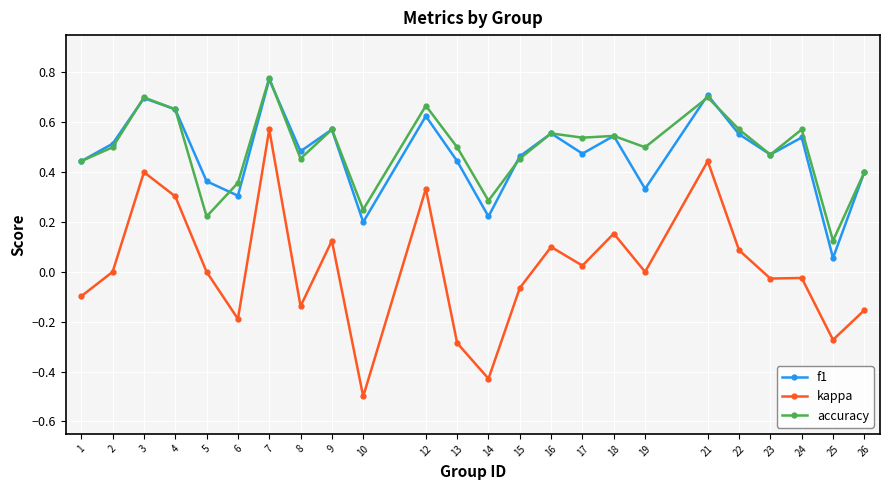

Which category has the highest value across all series?

7